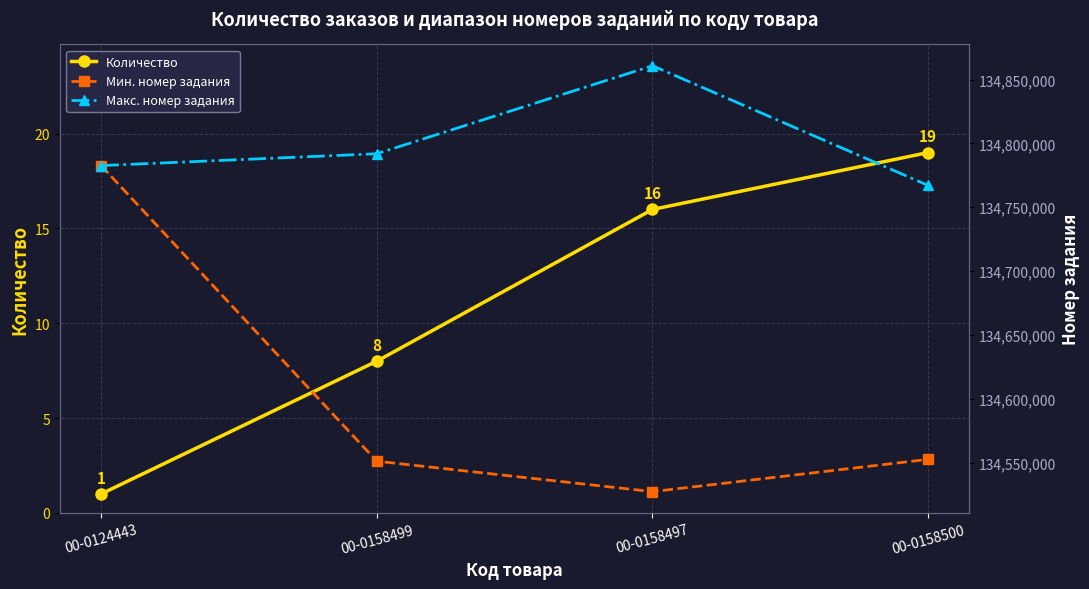

Which series changed the most between 00-0124443 and 00-0158497?

Мин. номер задания